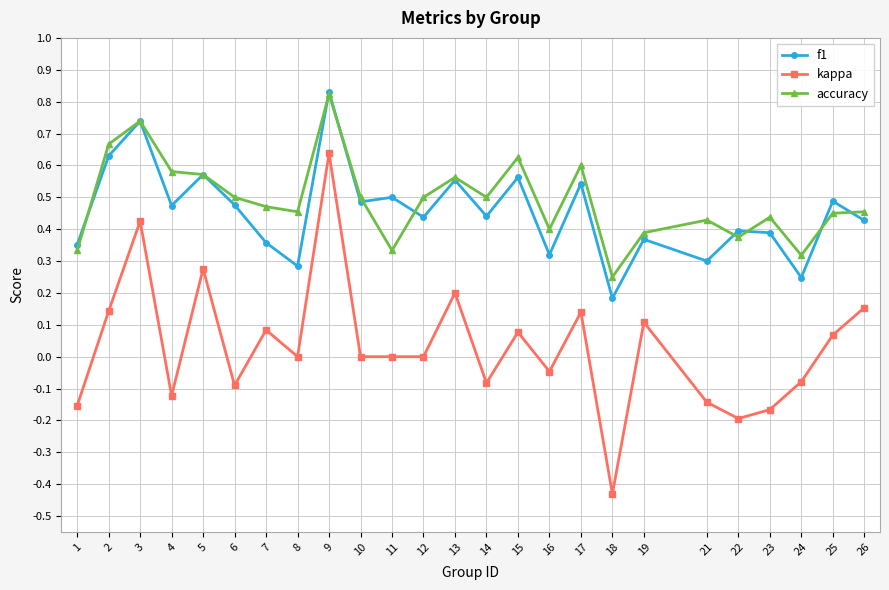

Which series has the widest spread of values?

kappa